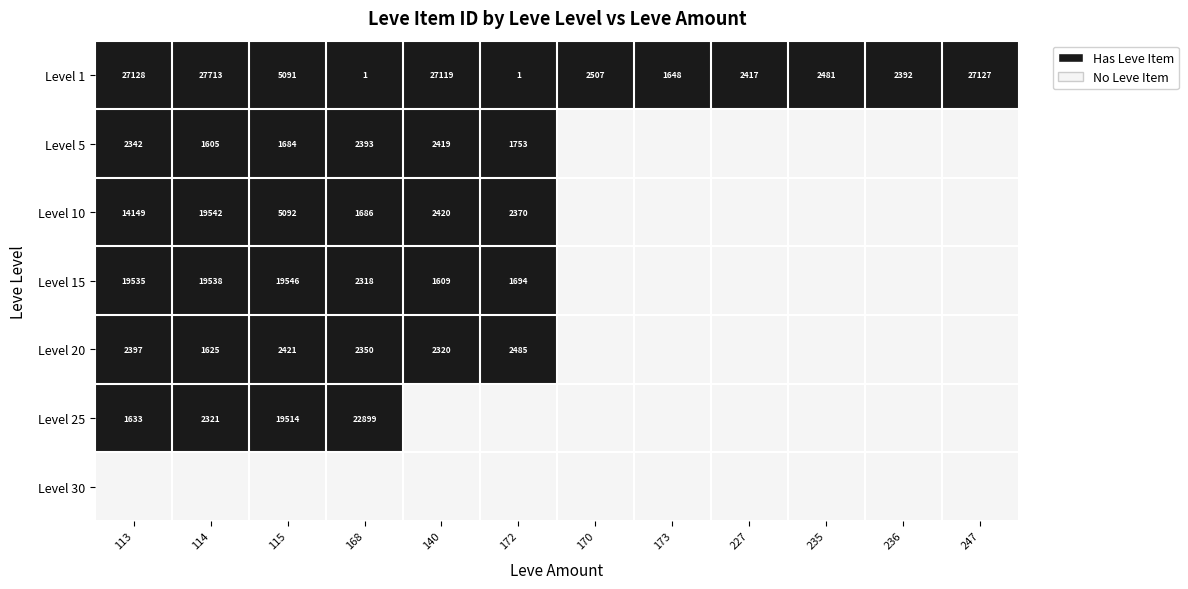

Which has a higher value, 247 or 173?

247